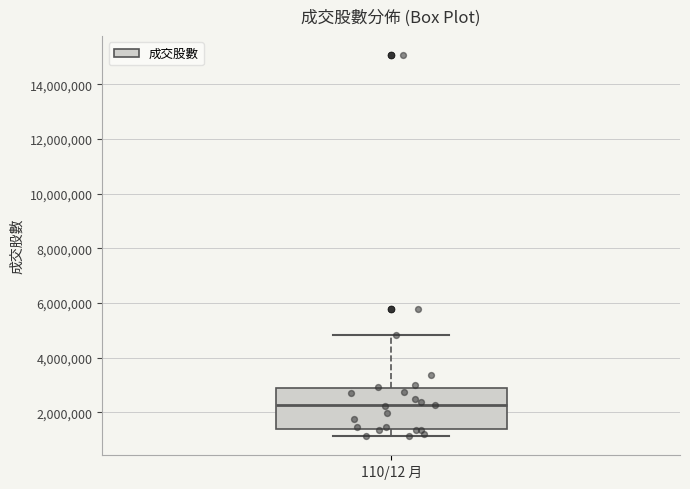

Transcribe this box plot: give where the median line is, the range the box spans, and where the two whiskers end, as read against the y-axis. The values are not printed on the chart, so give them approximately, as read against the axis.

median 2200000, box 1400000 to 2800000, whiskers 1200000 to 4800000